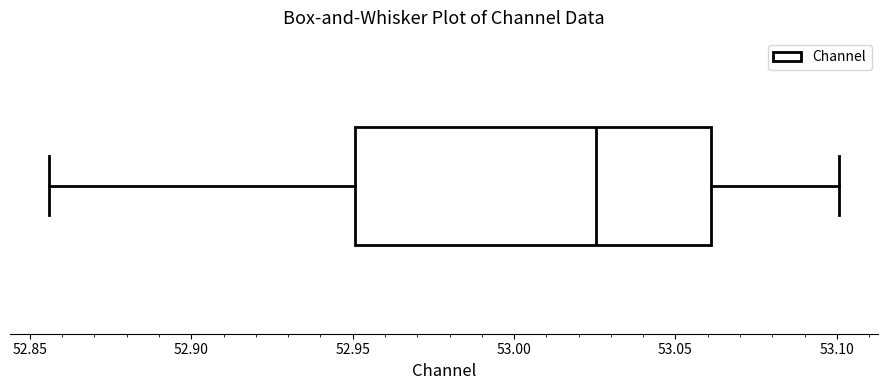

Transcribe this box plot: give where the median line is, the range the box spans, and where the two whiskers end, as read against the x-axis. The values are not printed on the chart, so give them approximately, as read against the axis.

median 53.025, box 52.950 to 53.060, whiskers 52.855 to 53.100